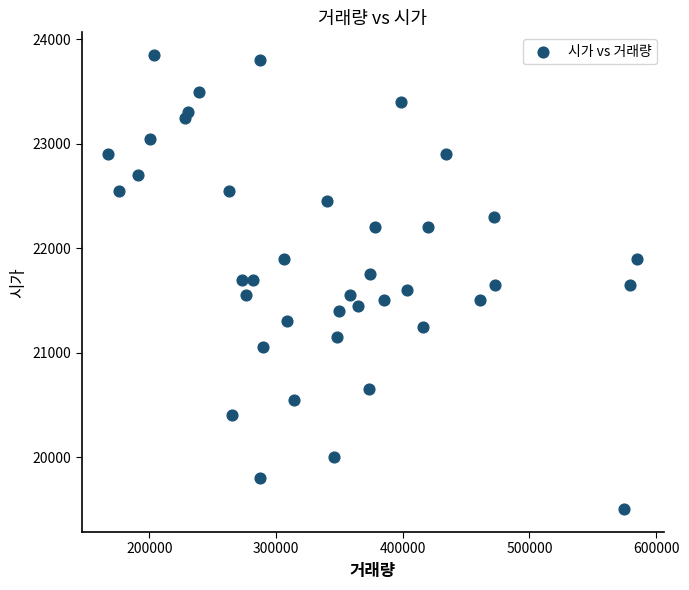

What is the range of Y values (max minus min)?

4350